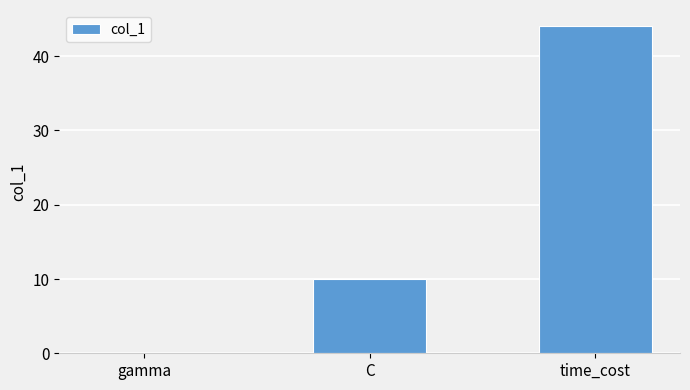

Which has a higher value, C or gamma?

C